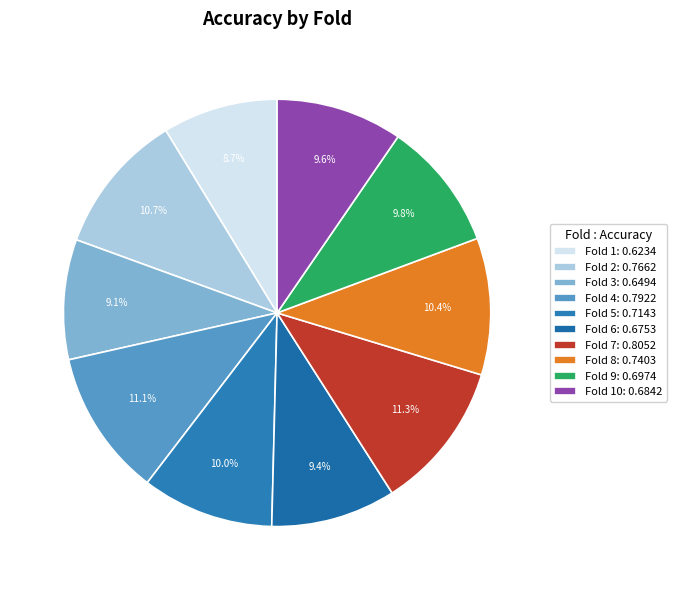

Rank the categories by value from highest to lowest.

Fold 7, Fold 4, Fold 2, Fold 8, Fold 5, Fold 9, Fold 10, Fold 6, Fold 3, Fold 1